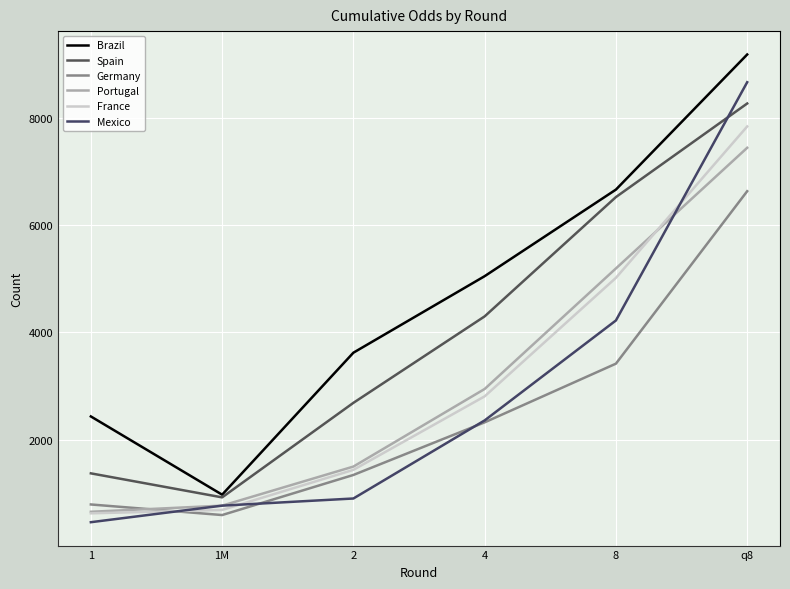

What are all the series names shown in the legend?

Brazil, Spain, Germany, Portugal, France, Mexico